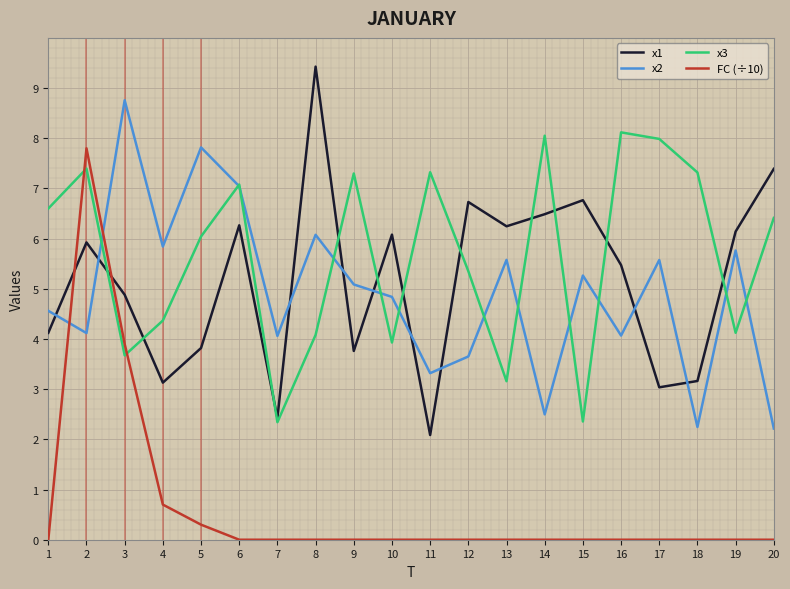

How many distinct data groups are displayed?

4